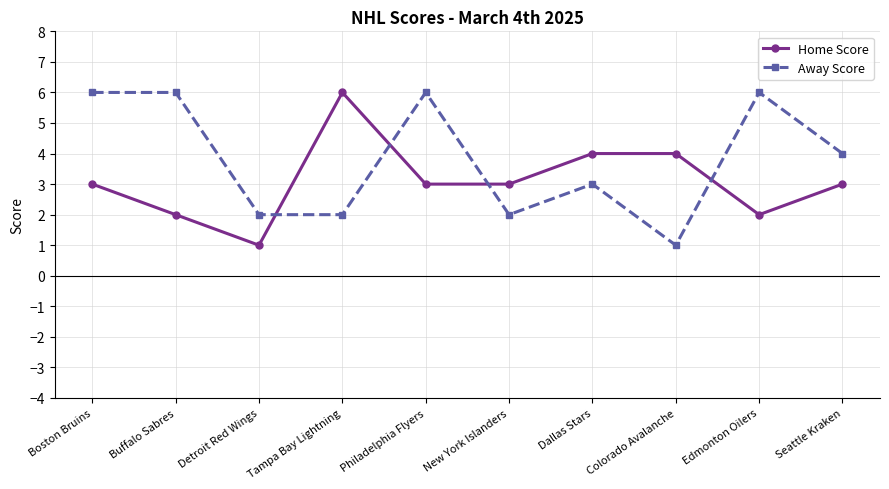

How many lines are shown in the chart?

2